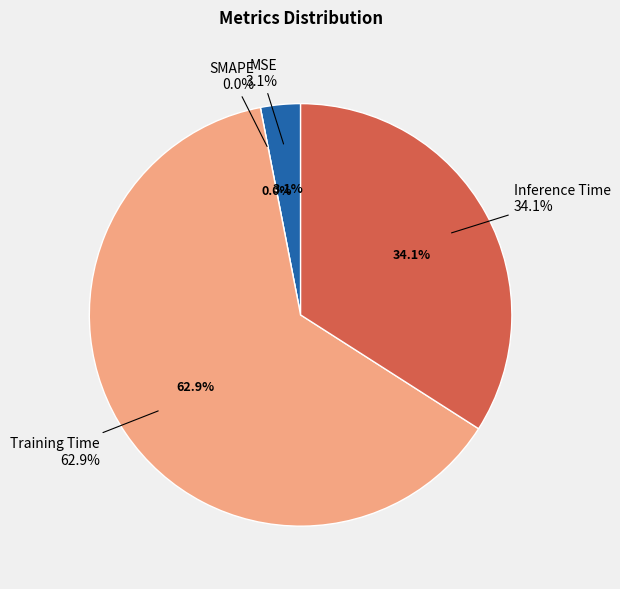

Rank the categories by value from highest to lowest.

Training Time, Inference Time, MSE, SMAPE